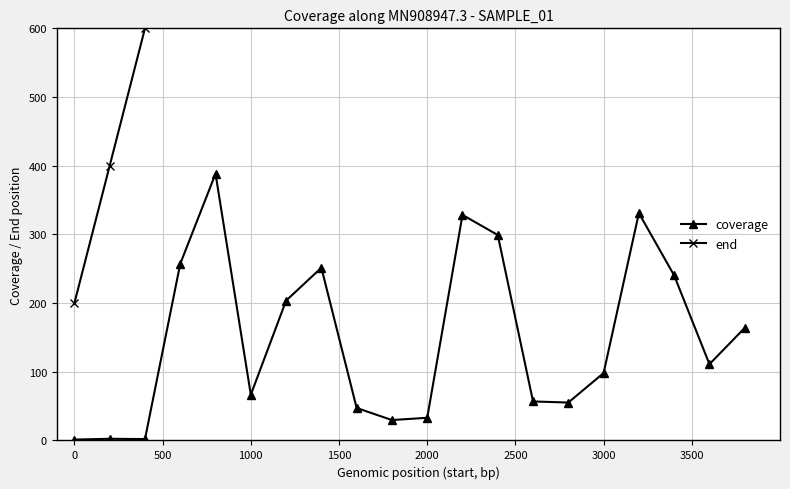

Does the chart display data point markers on the line(s)?

Yes